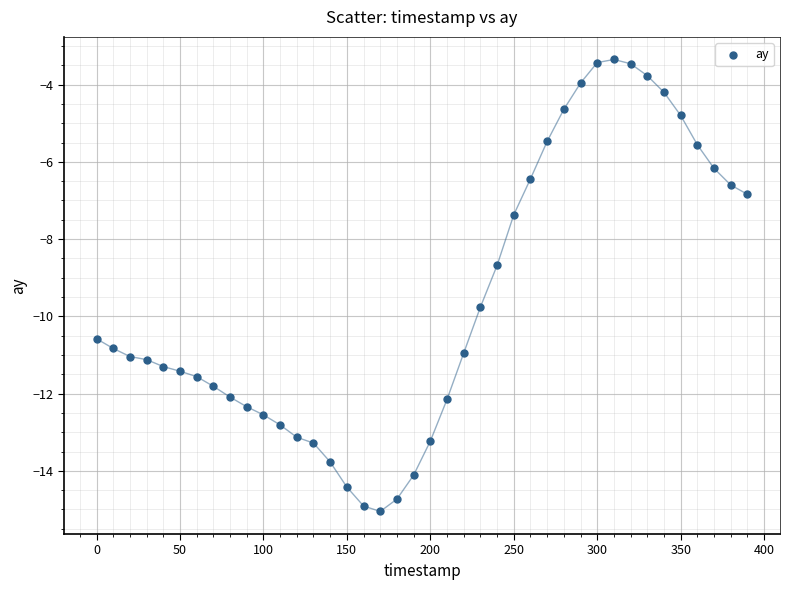

What Y value in the scatter plot is closest to -9?

-8.7